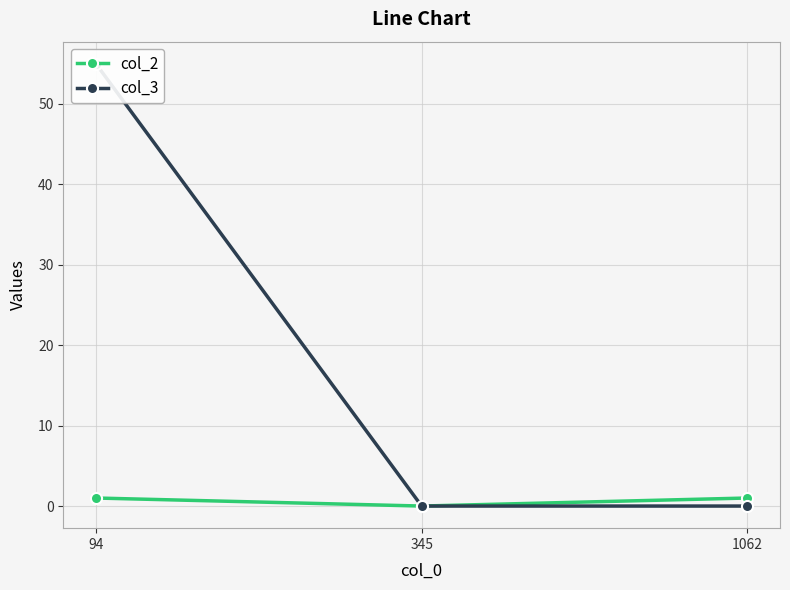

At which category does the chart reach its peak across all series?

94